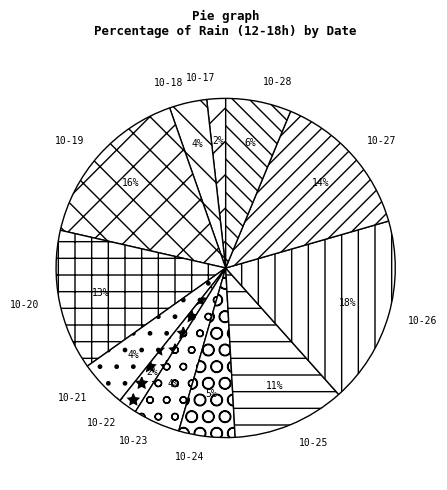

To the nearest percent, what portion does 10-18 represent?

4%